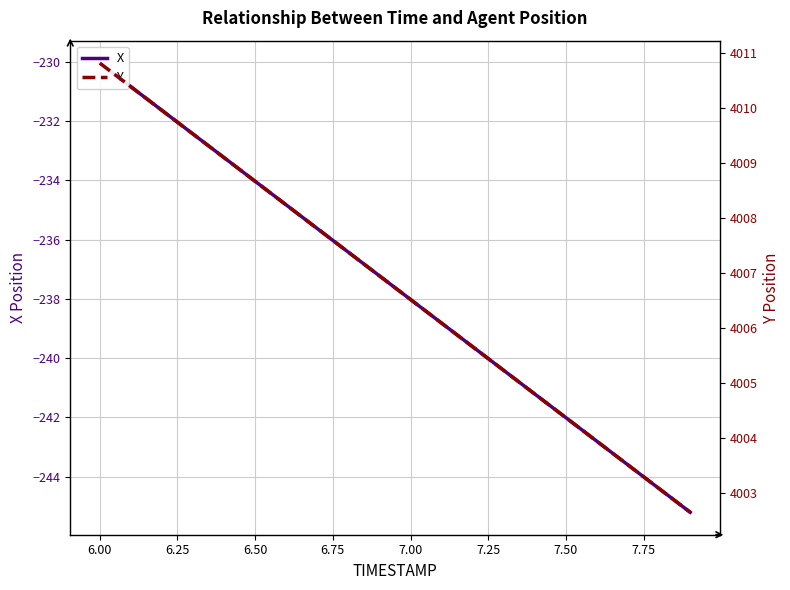

Rank the series by their maximum value, from highest to lowest.

Y, X